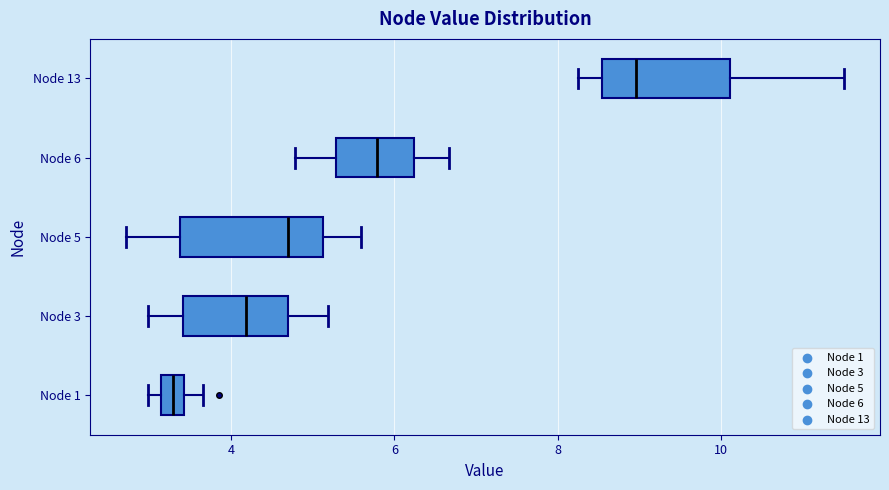

Where does the left whisker of the box for Node 5 end on the x-axis? The values are not printed on the chart, so give them approximately, as read against the axis.

2.8